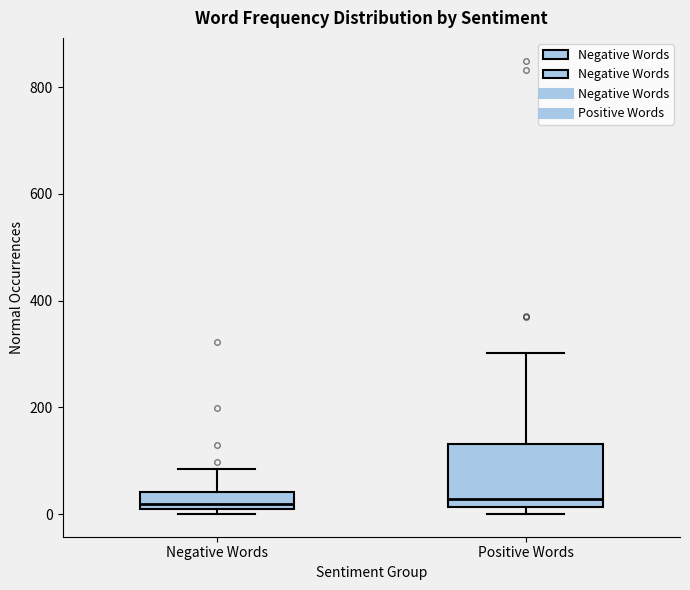

Where is the lower edge of the box for Negative Words on the y-axis? The values are not printed on the chart, so give them approximately, as read against the axis.

0